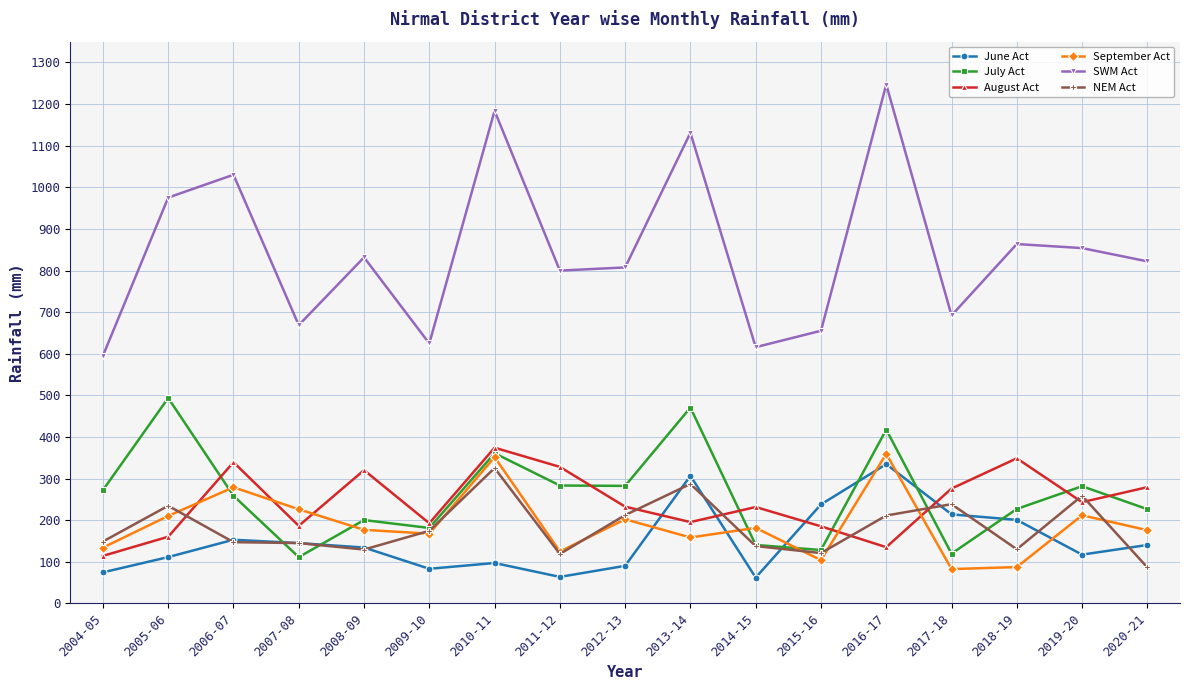

At which category does the chart reach its peak across all series?

2016-17